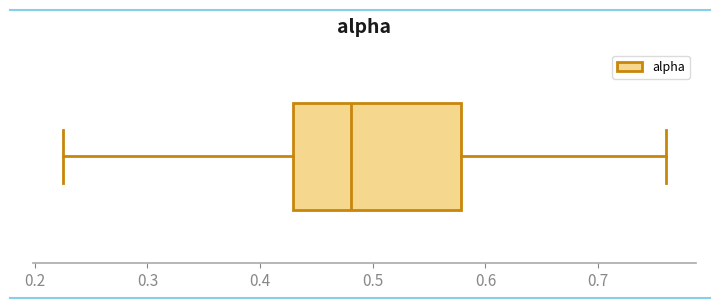

Where does the left whisker of the box end on the x-axis? The values are not printed on the chart, so give them approximately, as read against the axis.

0.22